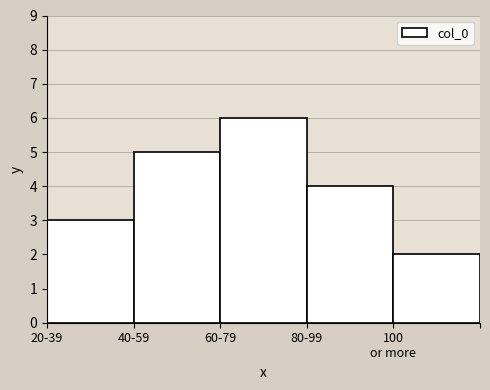

Reading left to right, list all the values displayed in this chart.

3	5	6	4	2